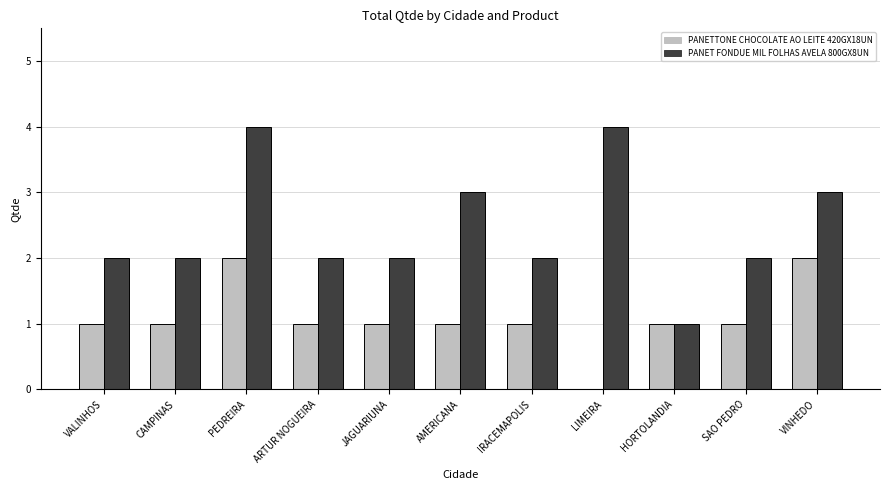

What is the sum of the PANET FONDUE MIL FOLHAS AVELA 800GX8UN values at SAO PEDRO and IRACEMAPOLIS?

4